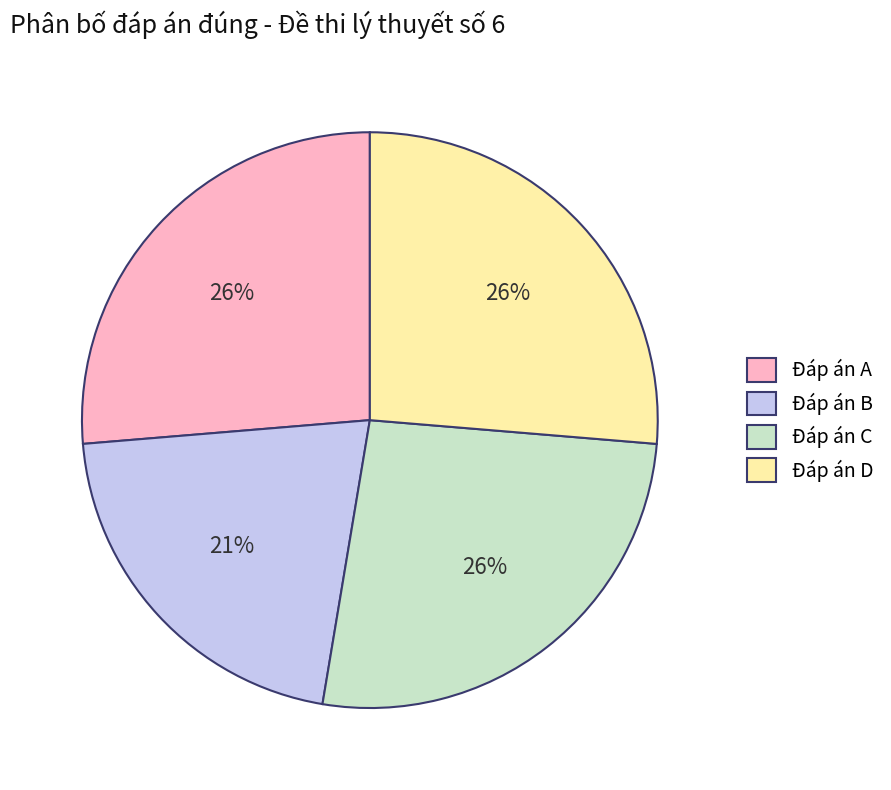

To the nearest percent, what portion does Đáp án A represent?

26%